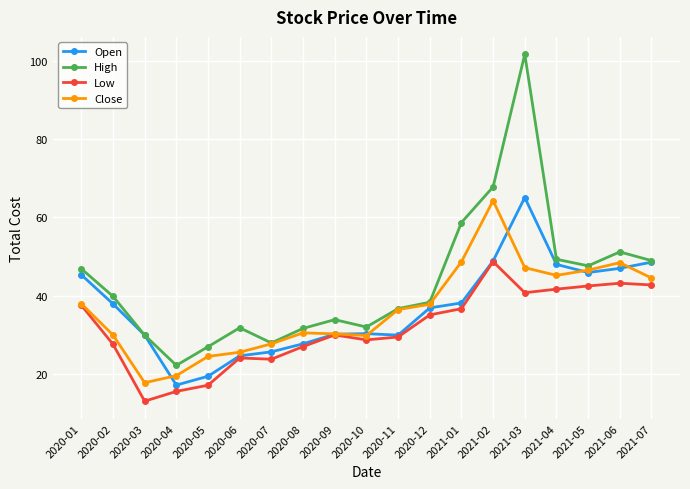

True or false: High has a value of 29.9 at 2020-04.

False